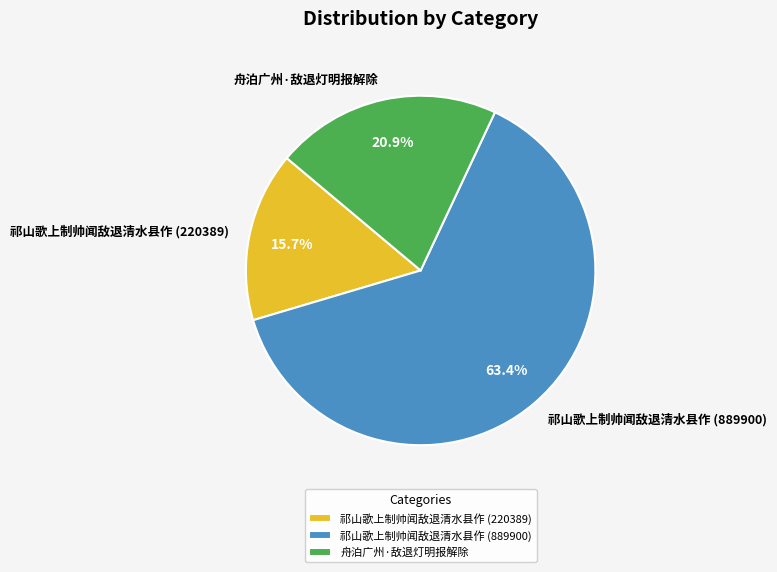

Count the number of slices in the pie.

3